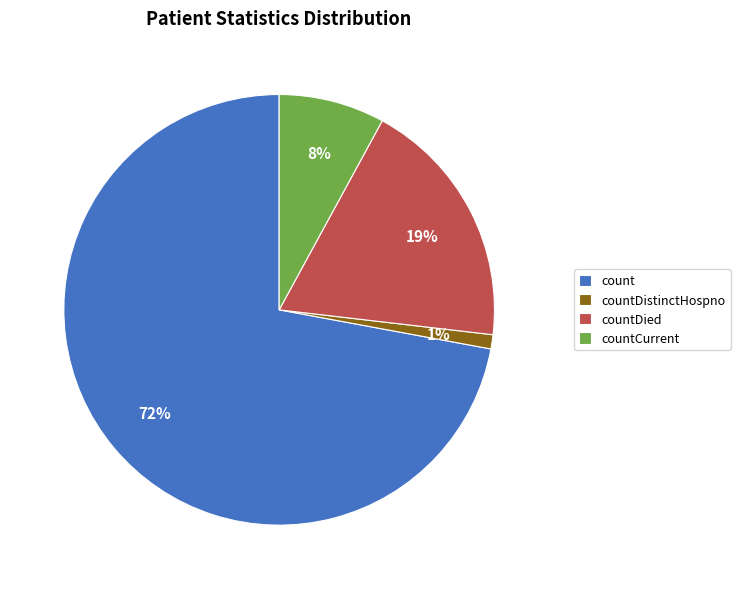

Which category has the biggest portion of the pie?

count